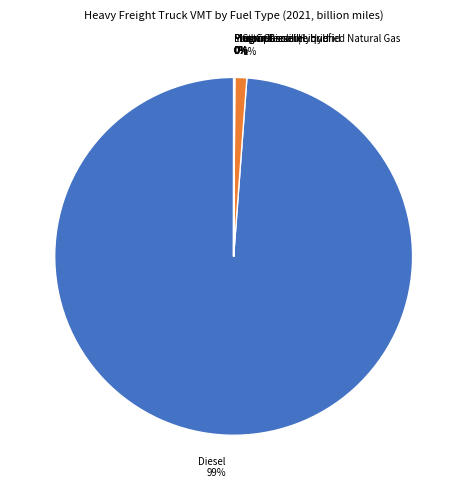

Does any single category account for the majority?

Yes